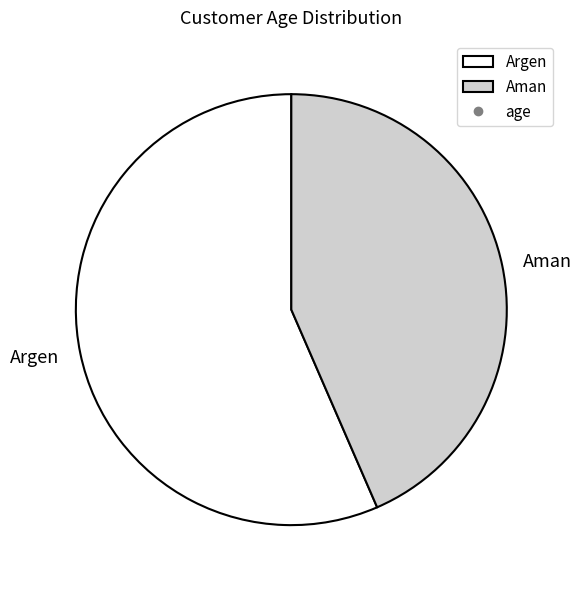

How many segments does this pie chart have?

2